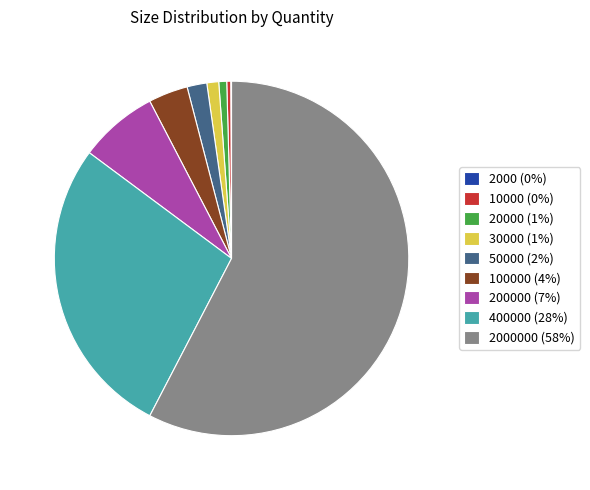

Is there any slice that represents more than half of the pie?

Yes